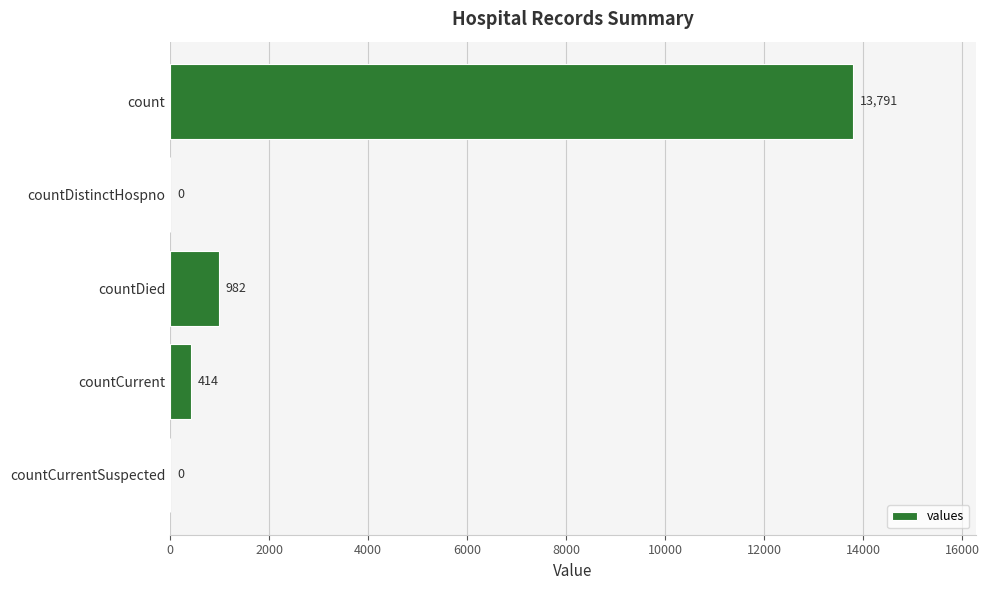

Reading top to bottom, what are all the values shown in this chart?

count=13791	countDistinctHospno=0	countDied=982	countCurrent=414	countCurrentSuspected=0